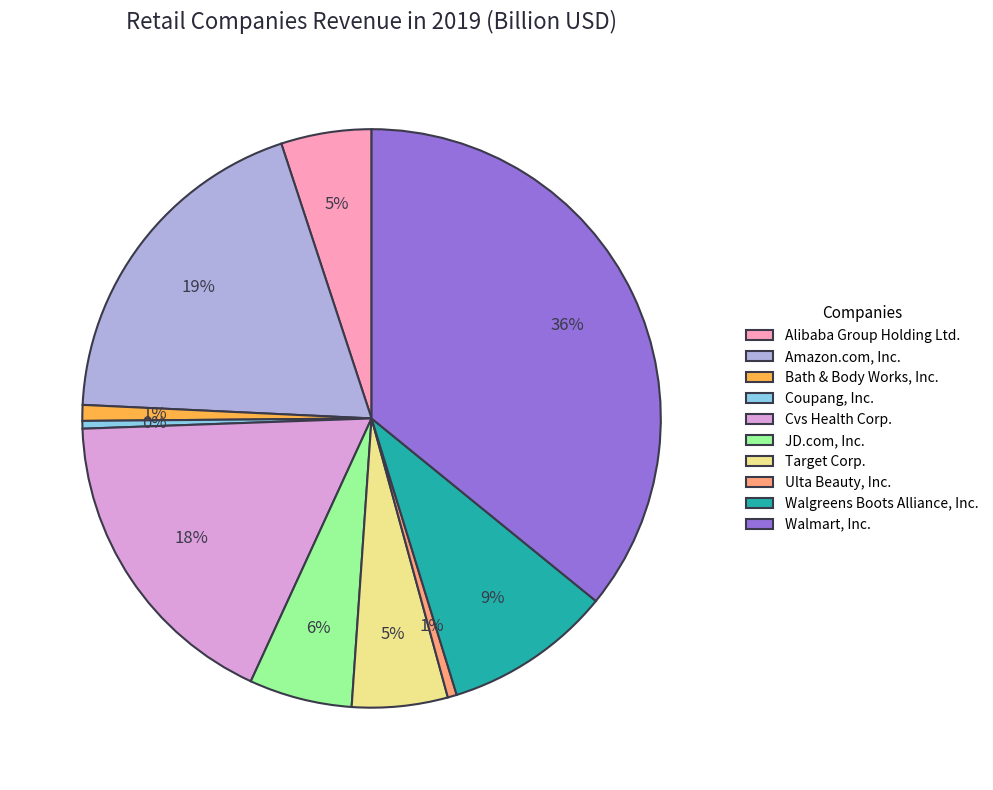

Is the sum of Ulta Beauty, Inc. and Amazon.com, Inc. greater than half?

No